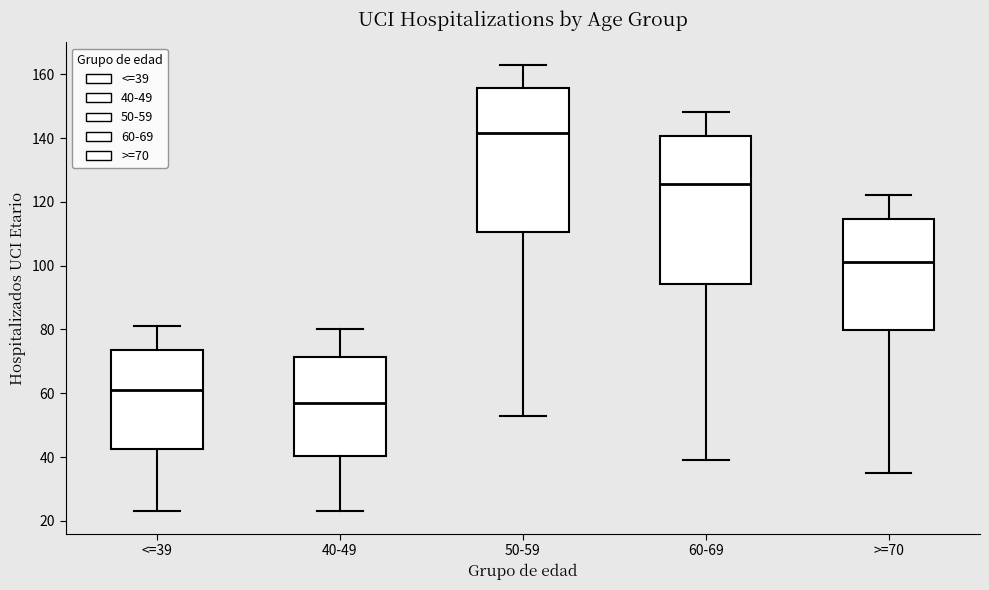

Reading left to right, read every box against the y-axis: the position of its median line, the range the box covers, and the ends of its whiskers. The values are not printed on the chart, so give them approximately, as read against the axis.

<=39: median 62, box 42 to 74, whiskers 24 to 82
40-49: median 58, box 40 to 72, whiskers 24 to 80
50-59: median 142, box 110 to 156, whiskers 54 to 164
60-69: median 126, box 94 to 140, whiskers 40 to 148
>=70: median 102, box 80 to 114, whiskers 36 to 122